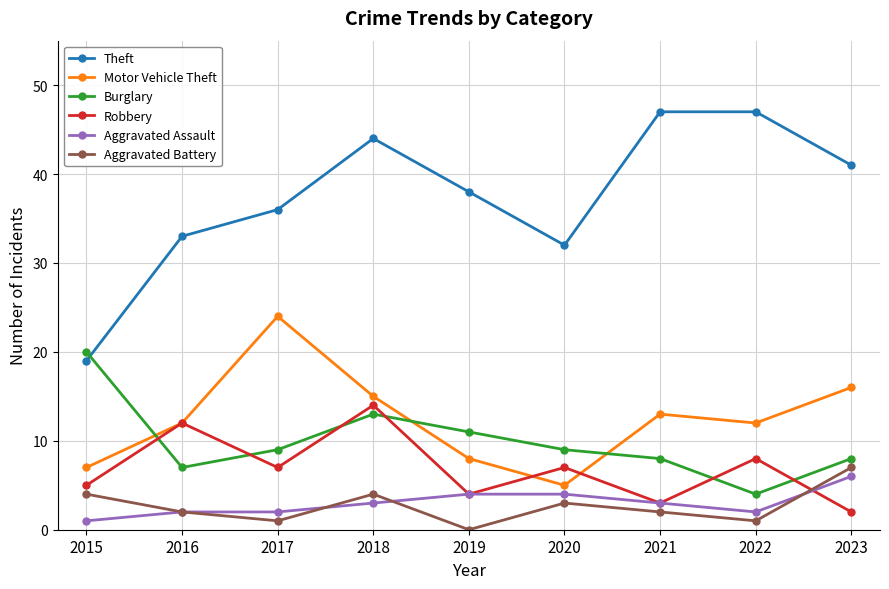

How many lines are shown in the chart?

6